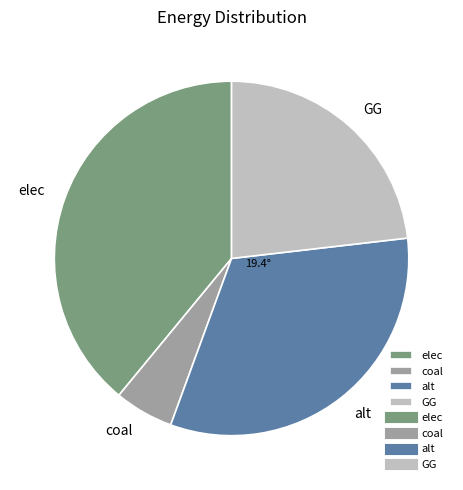

Which category has the biggest portion of the pie?

elec